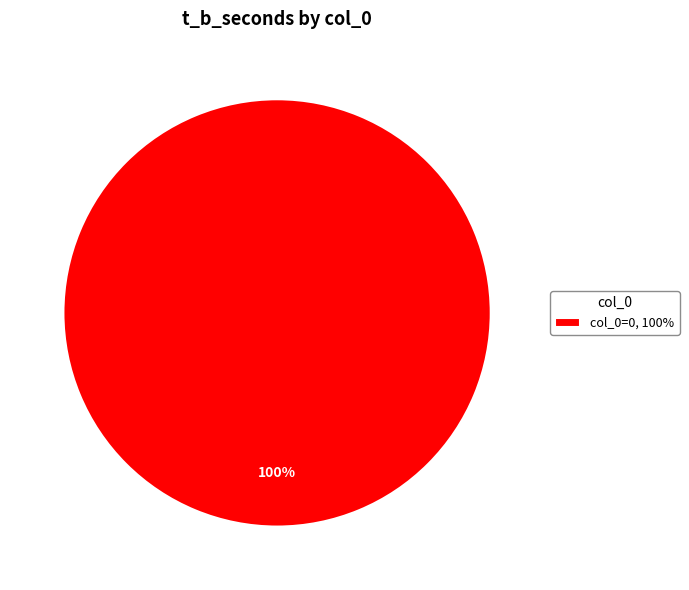

How many segments does this pie chart have?

1